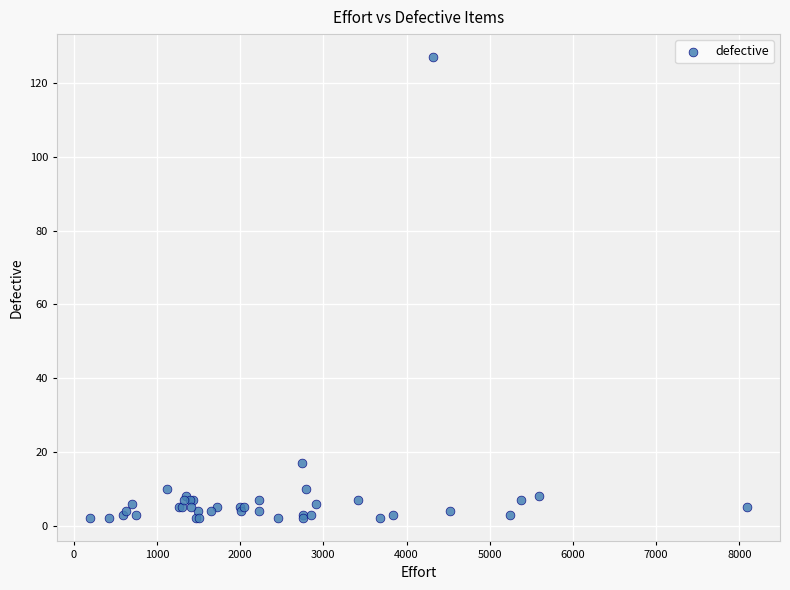

What Y value in the scatter plot is closest to 64?

17